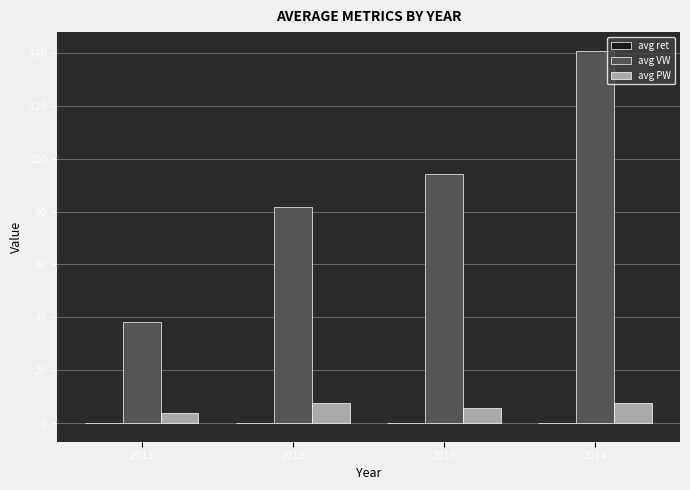

True or false: avg VW has a value of 213.2 at 2014.

False